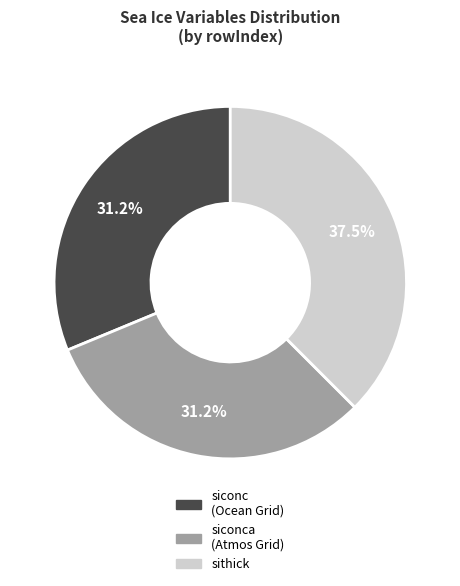

How many segments does this pie chart have?

3